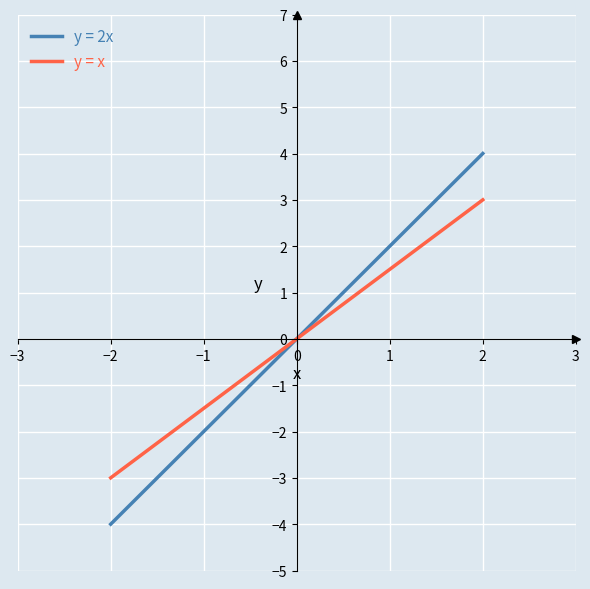

What position from the left is 1?

4